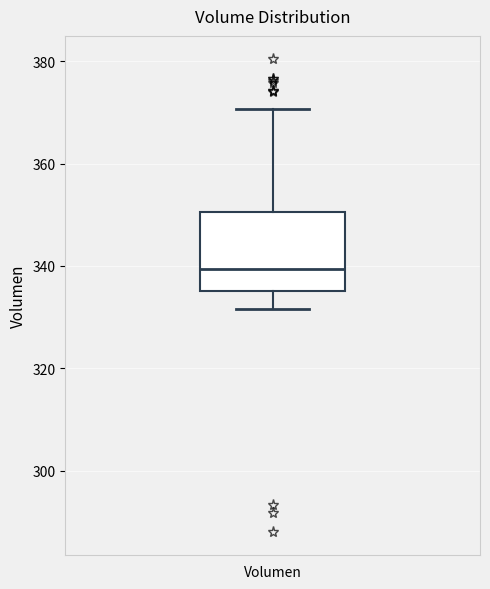

Where does the lower whisker of the box for Volumen end on the y-axis? The values are not printed on the chart, so give them approximately, as read against the axis.

332